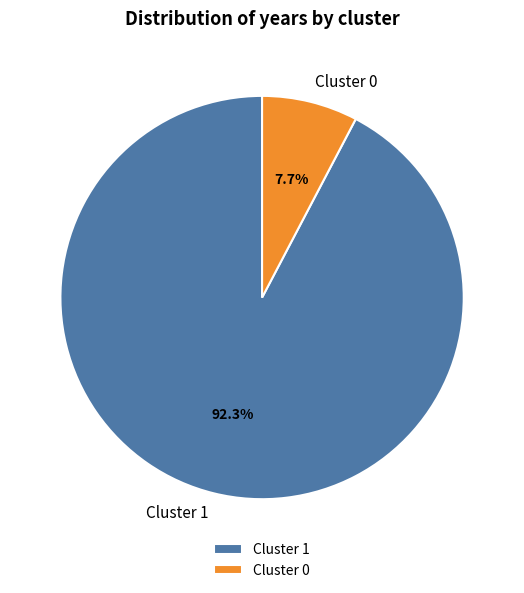

Does any single category account for the majority?

Yes